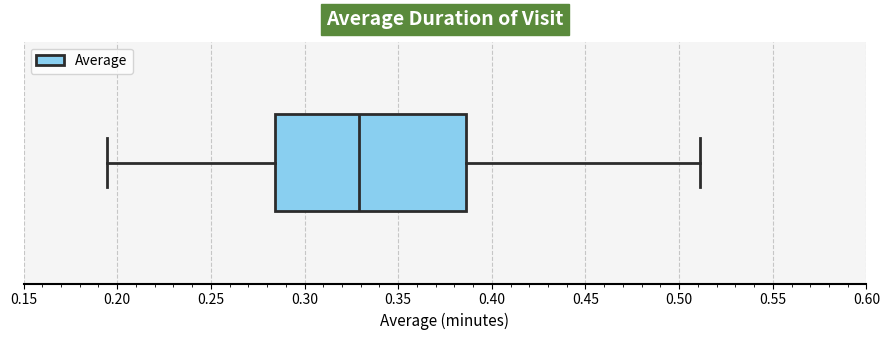

Transcribe this box plot: give where the median line is, the range the box spans, and where the two whiskers end, as read against the x-axis. The values are not printed on the chart, so give them approximately, as read against the axis.

median 0.330, box 0.285 to 0.385, whiskers 0.195 to 0.510